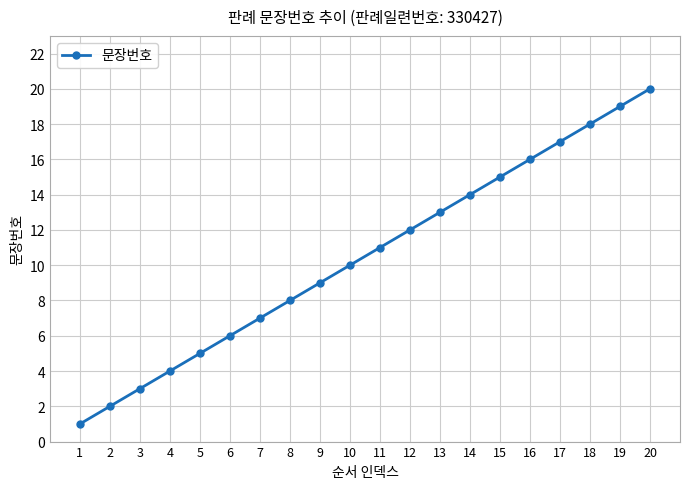

How many lines are shown in the chart?

1